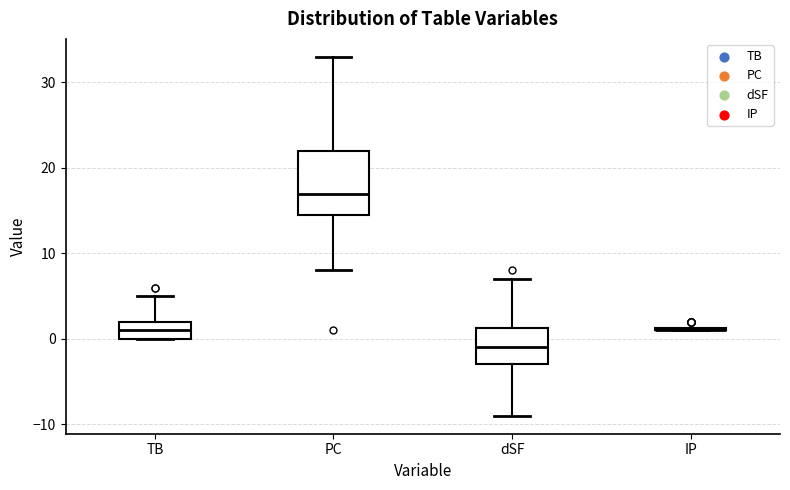

Reading left to right, read every box against the y-axis: the position of its median line, the range the box covers, and the ends of its whiskers. The values are not printed on the chart, so give them approximately, as read against the axis.

TB: median 1, box 0 to 2, whiskers 0 to 5
PC: median 17, box 15 to 22, whiskers 8 to 33
dSF: median -1, box -3 to 1, whiskers -9 to 7
IP: box collapsed to a line at 1, whiskers 1 to 1